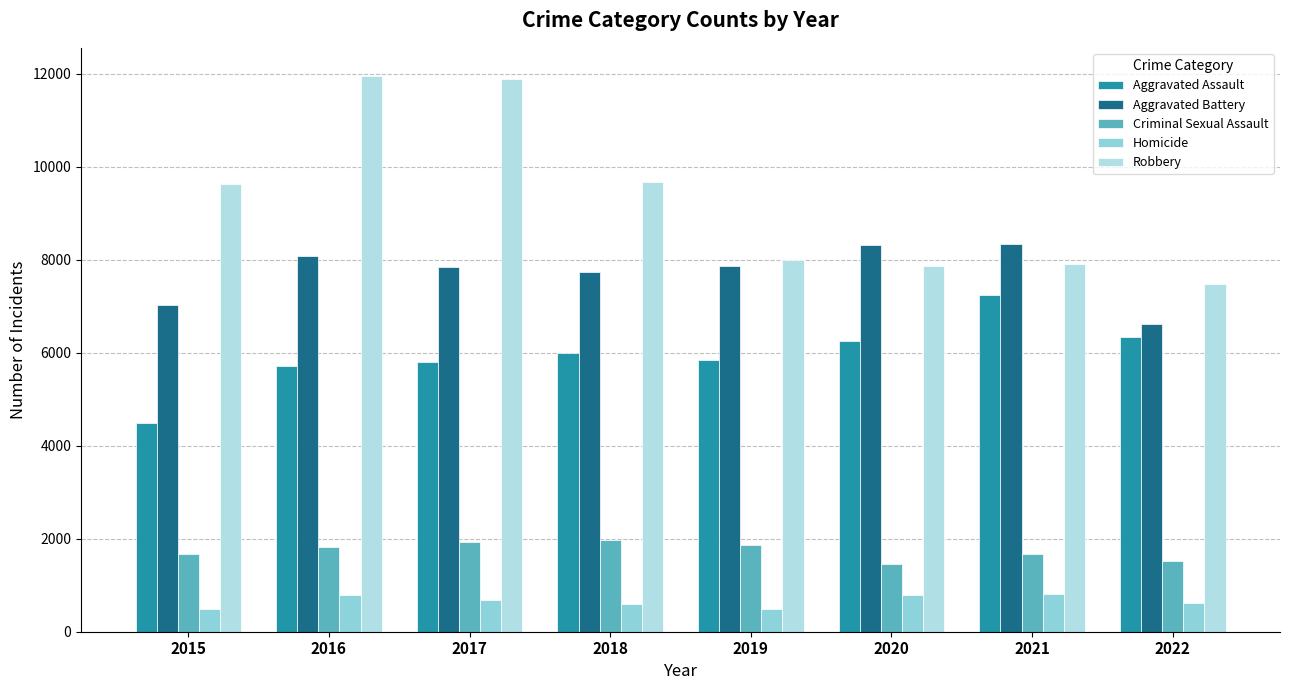

List the series in order of their peak value, lowest first.

Homicide, Criminal Sexual Assault, Aggravated Assault, Aggravated Battery, Robbery